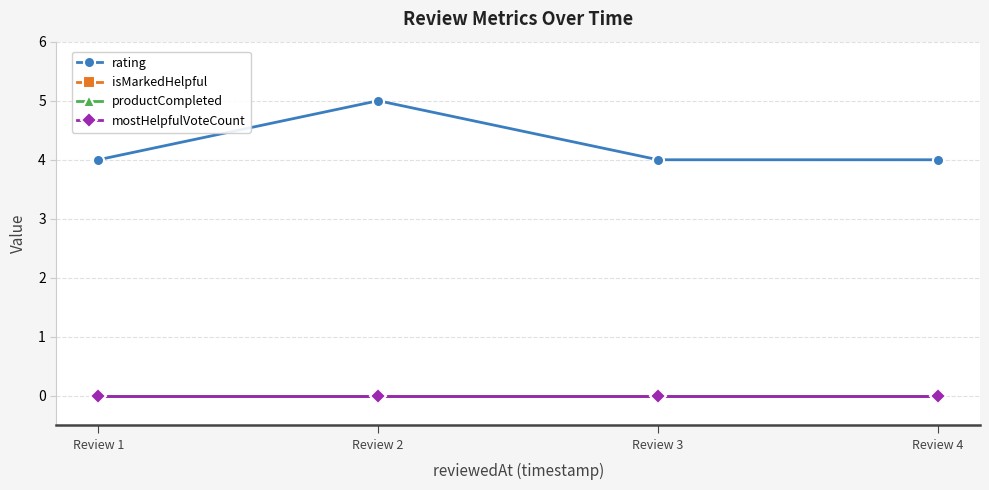

Reading left to right, transcribe all the data shown in this chart.

rating: 4	5	4	4
isMarkedHelpful: 0	0	0	0
productCompleted: 0	0	0	0
mostHelpfulVoteCount: 0	0	0	0